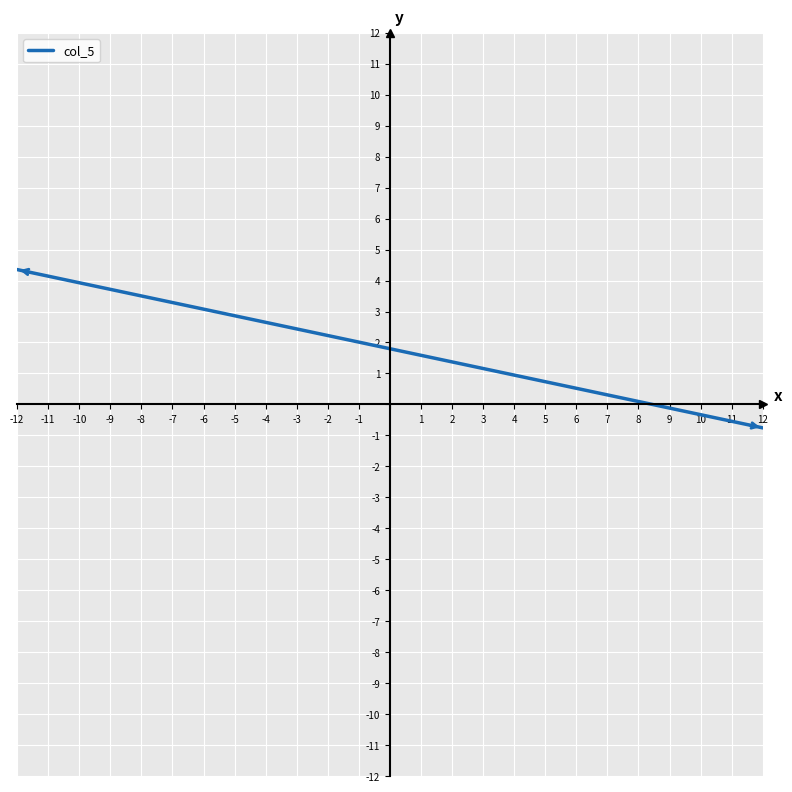

Where does the data first go above 4?

-12